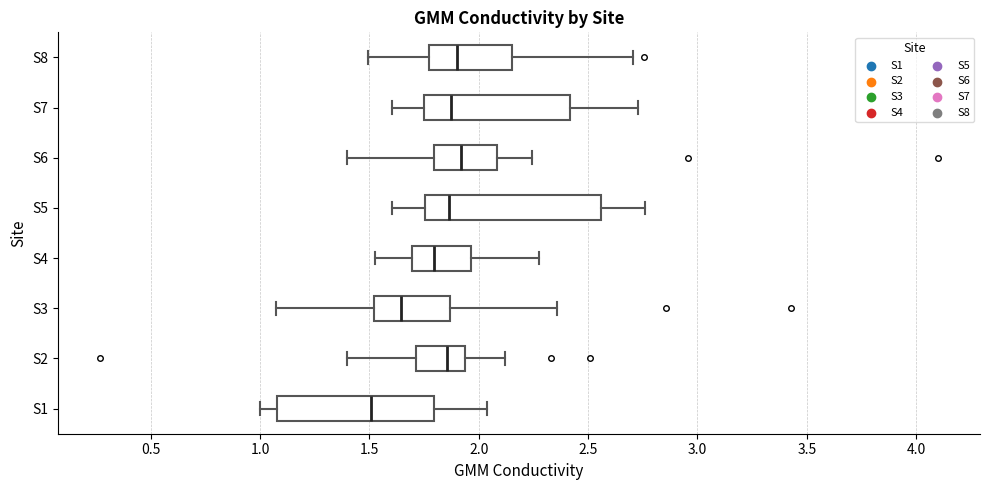

Comparing the boxes themselves (not the whiskers), which one is the widest?

S5